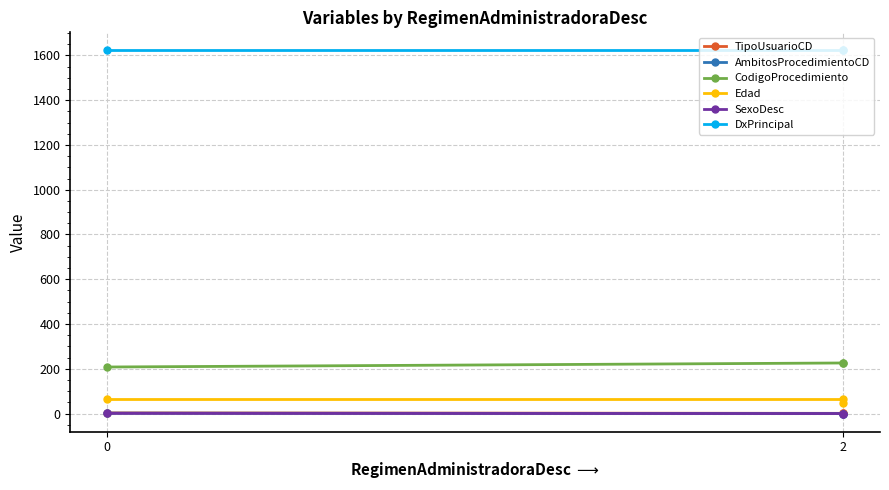

Rank the series at 2 from lowest to highest value.

AmbitosProcedimientoCD, SexoDesc, TipoUsuarioCD, Edad, CodigoProcedimiento, DxPrincipal